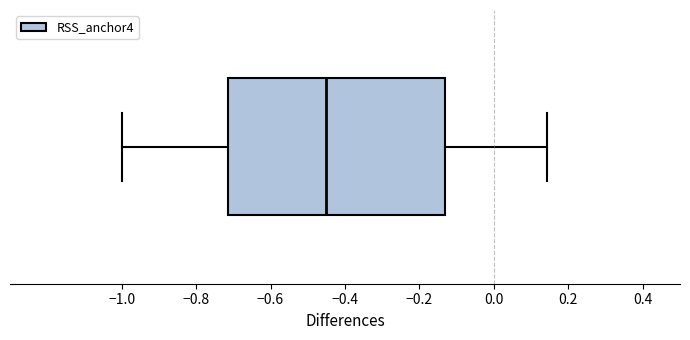

Transcribe this box plot: give where the median line is, the range the box spans, and where the two whiskers end, as read against the x-axis. The values are not printed on the chart, so give them approximately, as read against the axis.

median -0.46, box -0.72 to -0.14, whiskers -1.00 to 0.14